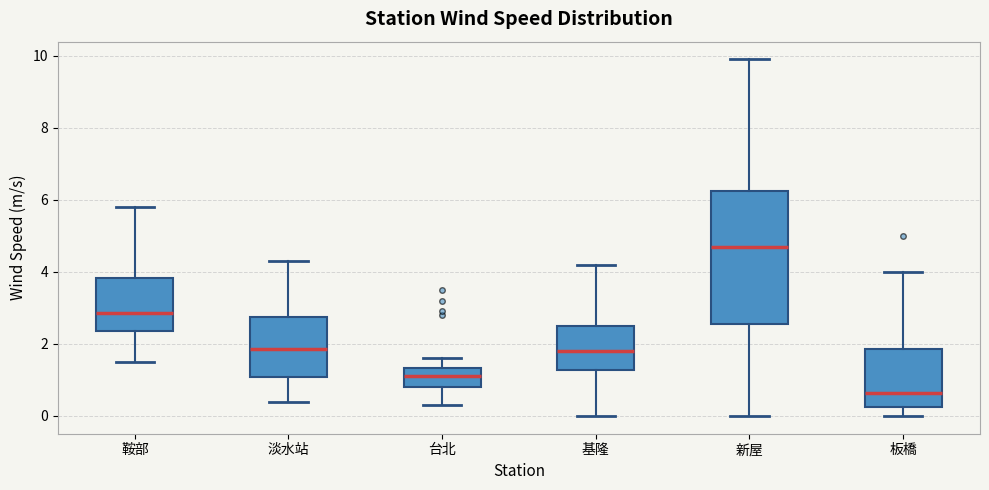

Reading left to right, transcribe this box plot: for each box, give where its median line is, the range the box spans, and where its two whiskers end, as read against the y-axis. The values are not printed on the chart, so give them approximately, as read against the axis.

鞍部: median 2.8, box 2.4 to 3.8, whiskers 1.6 to 5.8
淡水站: median 1.8, box 1.0 to 2.8, whiskers 0.4 to 4.4
台北: median 1.2, box 0.8 to 1.4, whiskers 0.4 to 1.6
基隆: median 1.8, box 1.2 to 2.6, whiskers 0.0 to 4.2
新屋: median 4.8, box 2.6 to 6.2, whiskers 0.0 to 10.0
板橋: median 0.6, box 0.2 to 1.8, whiskers 0.0 to 4.0